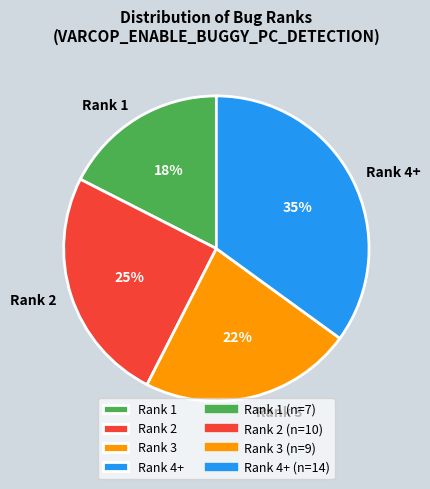

What is the largest slice in the pie chart?

Rank 4+